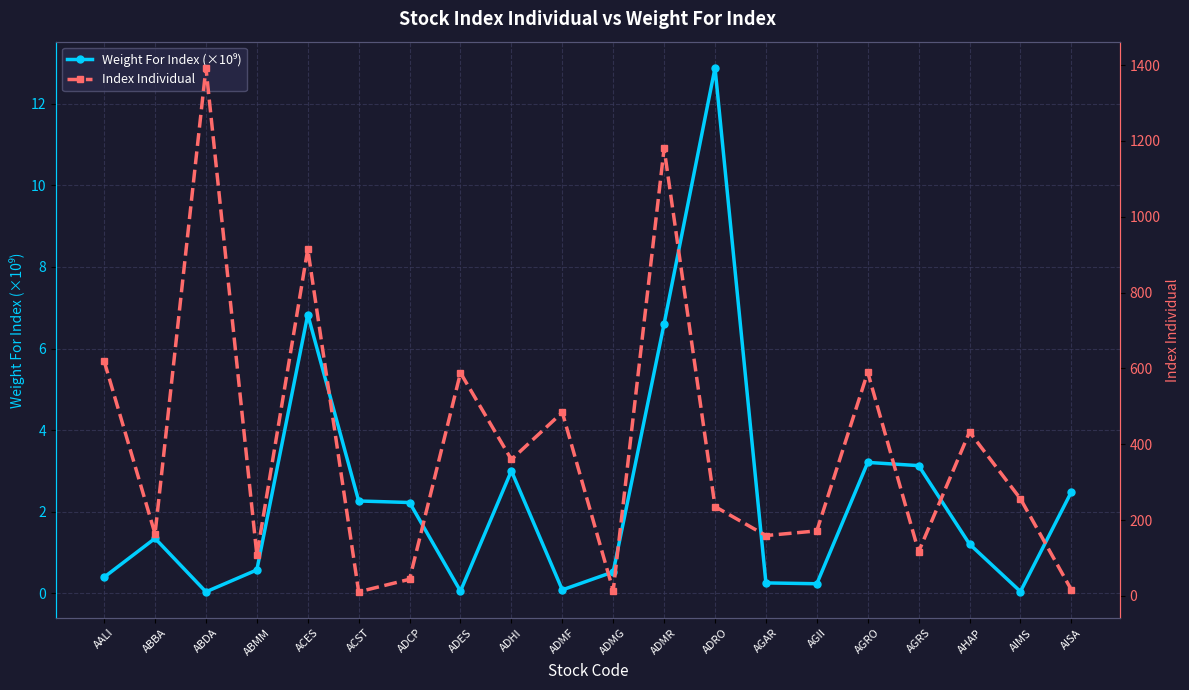

Rank the series by their maximum value, from lowest to highest.

Weight For Index (×10⁹), Index Individual